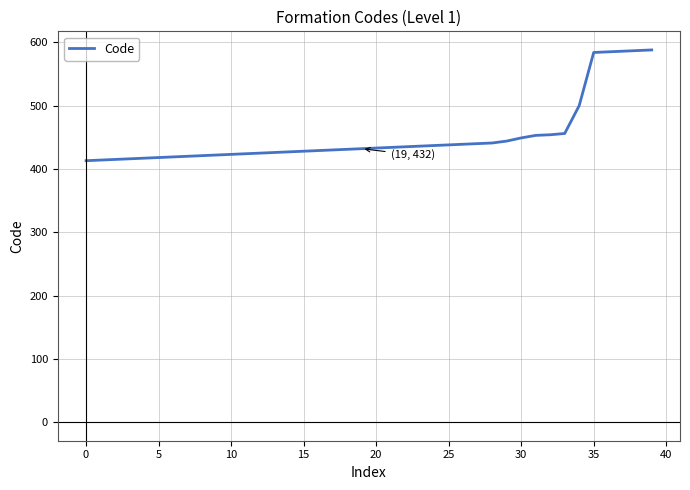

How many values are below 433?

20